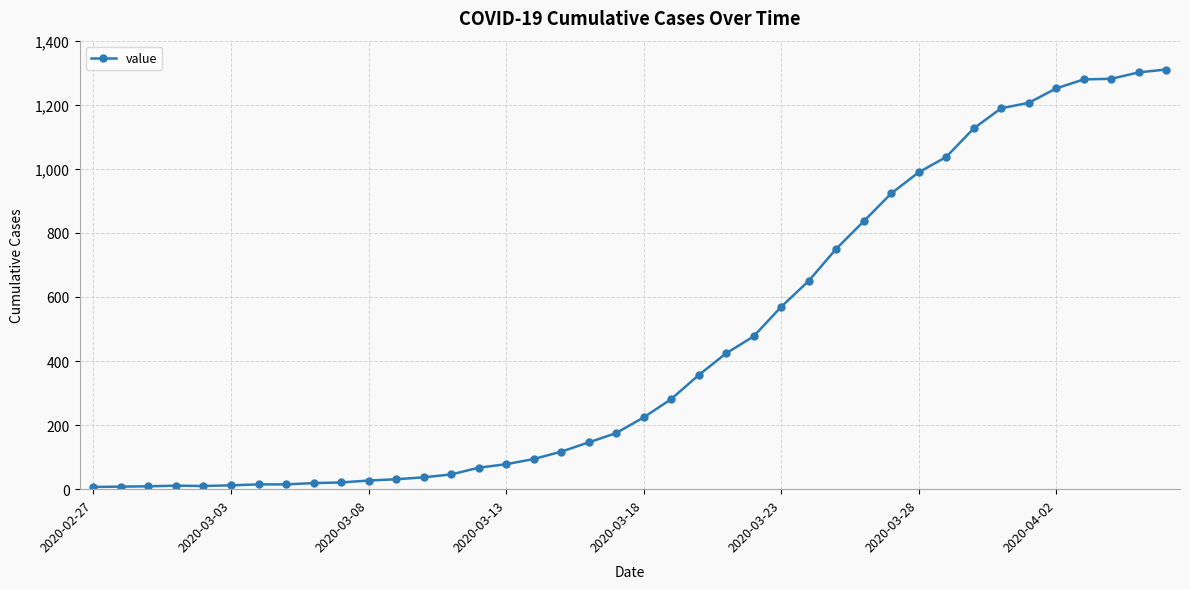

What is the greatest value displayed?

1310